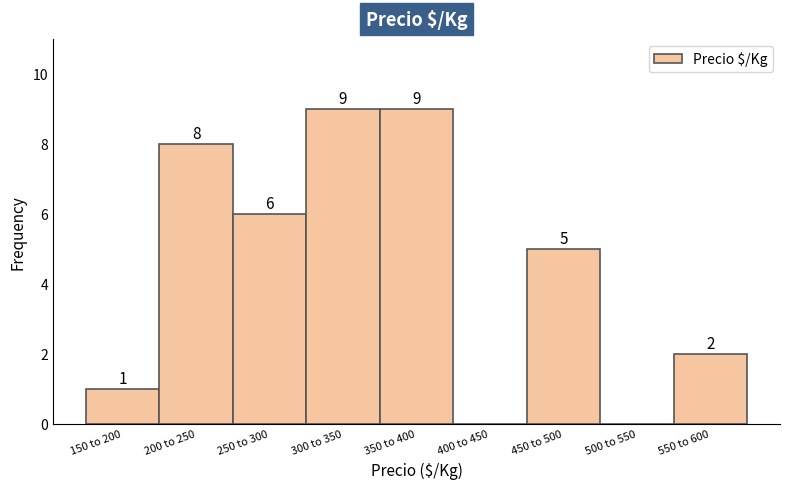

Reading left to right, list all the values displayed in this chart.

150 to 200=1	200 to 250=8	250 to 300=6	300 to 350=9	350 to 400=9	400 to 450=0	450 to 500=5	500 to 550=0	550 to 600=2